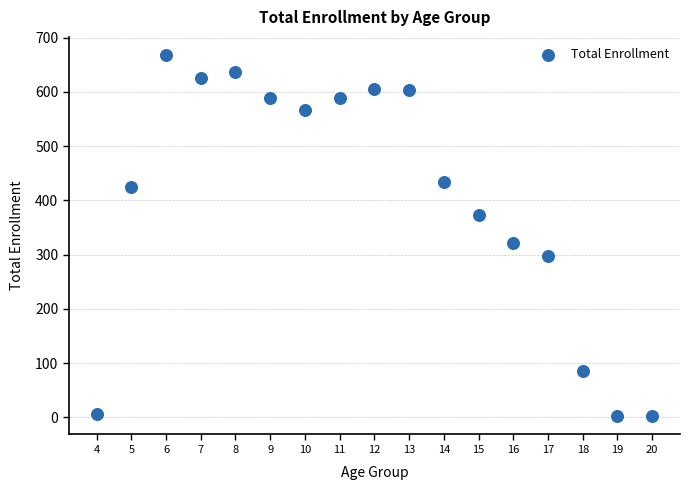

What Y value in the scatter plot is closest to 335?

321